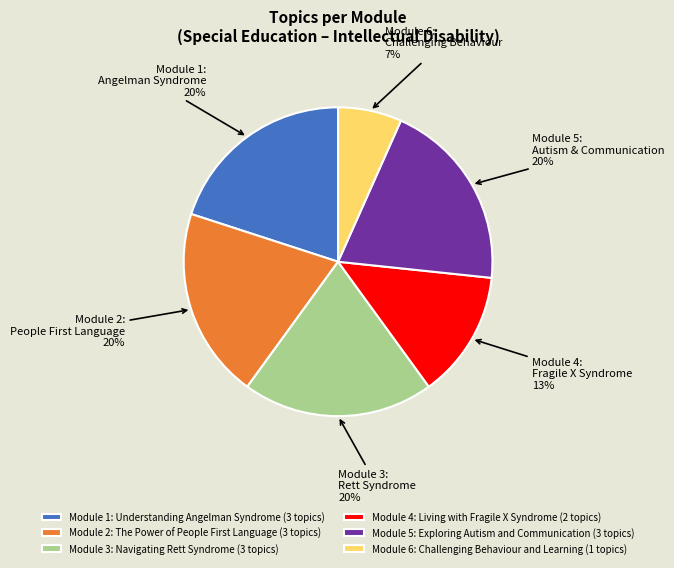

To the nearest percent, what percentage of the pie is Module 3: Navigating Rett Syndrome?

20%